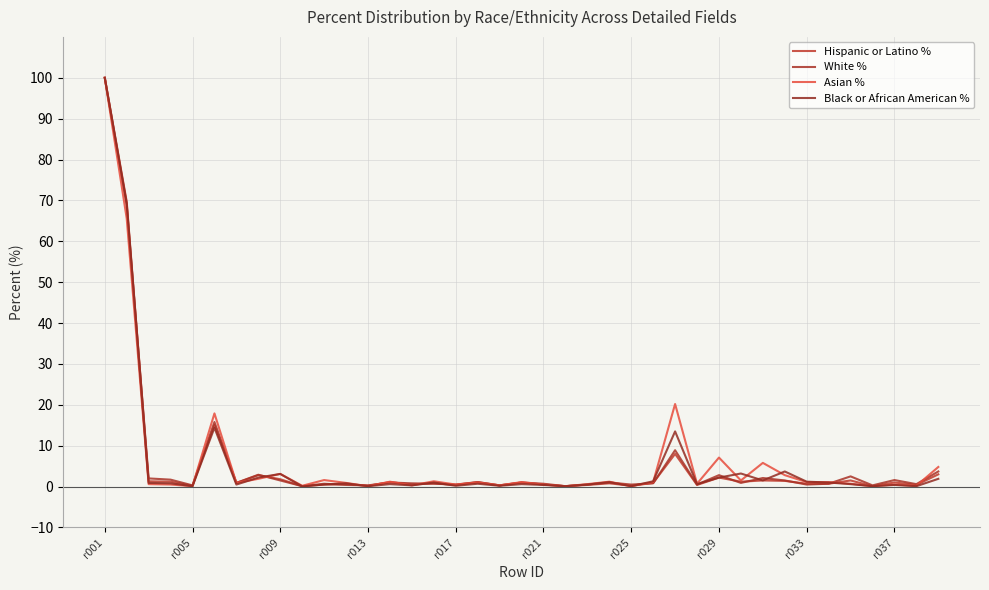

After their last crossing, which series has the higher values: Asian % or White %?

Asian %